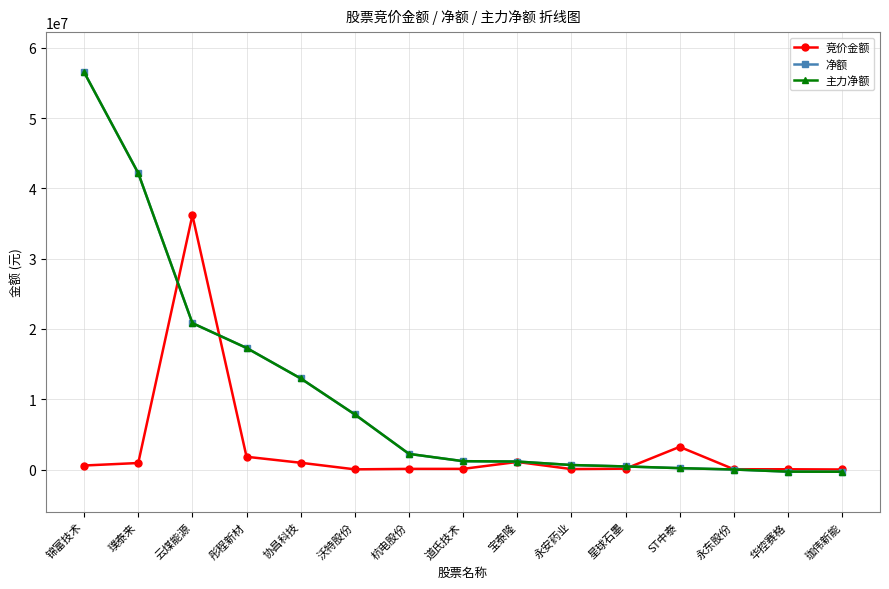

Which category has the lowest value in the 主力净额 series?

珈伟新能